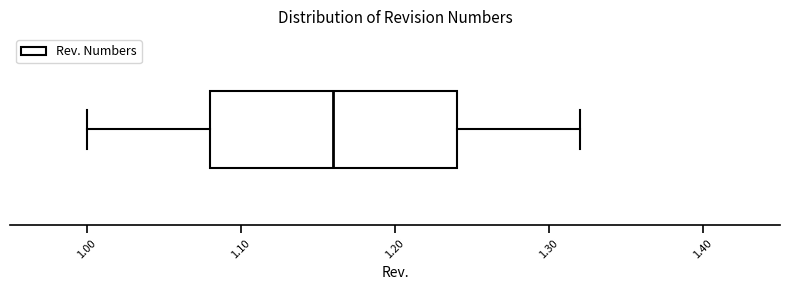

Read this box plot against the x-axis: the position of the median line, the range covered by the box, and the ends of both whiskers. The values are not printed on the chart, so give them approximately, as read against the axis.

median 1.16, box 1.08 to 1.24, whiskers 1.00 to 1.32